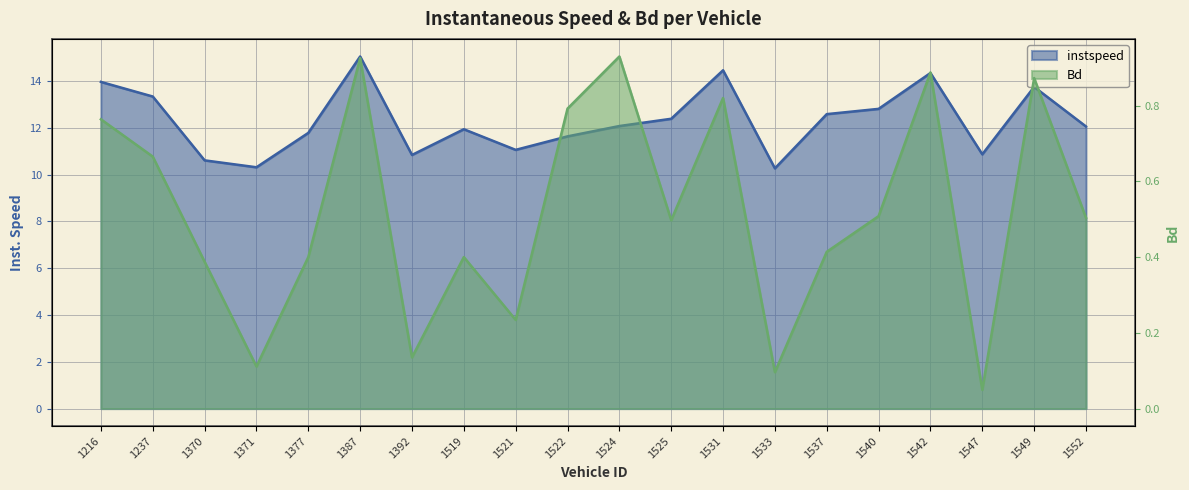

How many values in the instspeed series are below 12?

9